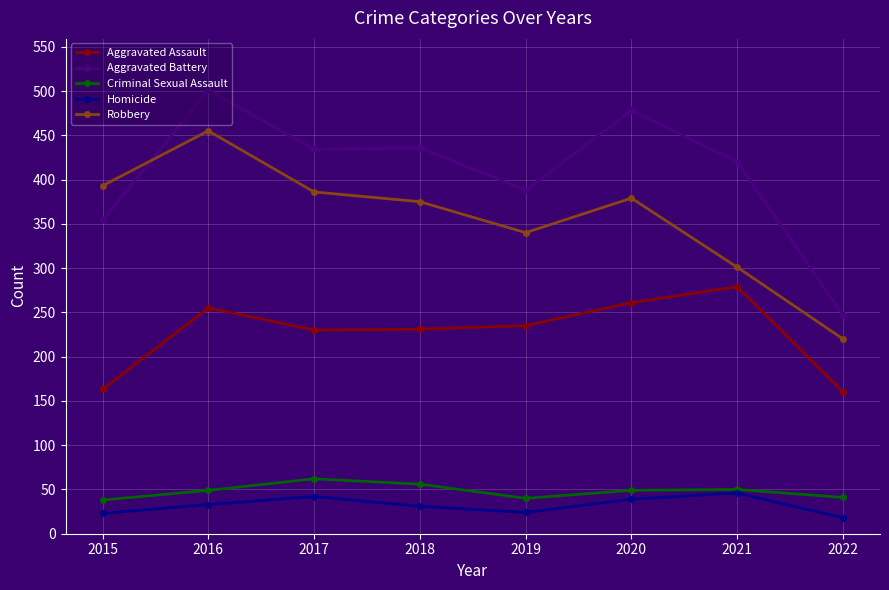

Which series has the widest spread of values?

Aggravated Battery